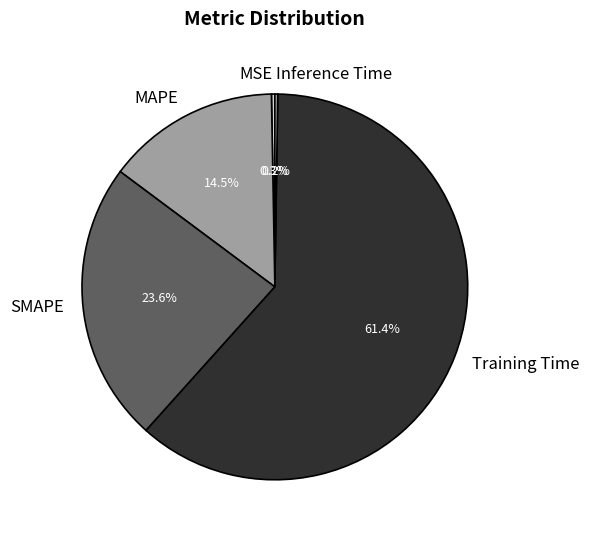

Do SMAPE and MSE together represent more than half of the pie?

No